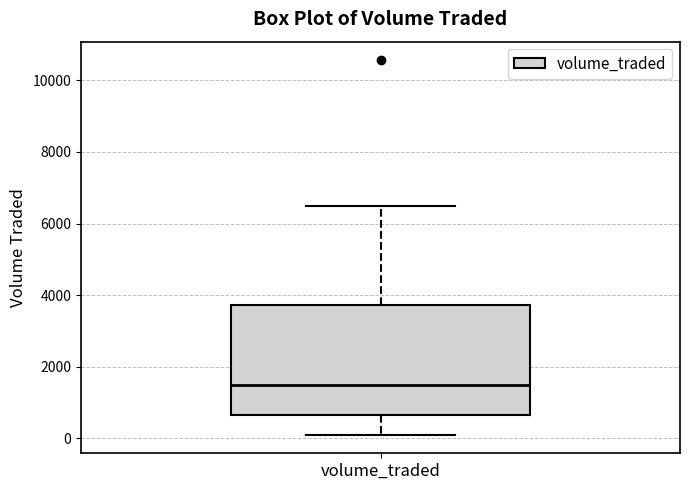

Transcribe this box plot: give where the median line is, the range the box spans, and where the two whiskers end, as read against the y-axis. The values are not printed on the chart, so give them approximately, as read against the axis.

median 1400, box 600 to 3800, whiskers 200 to 6400